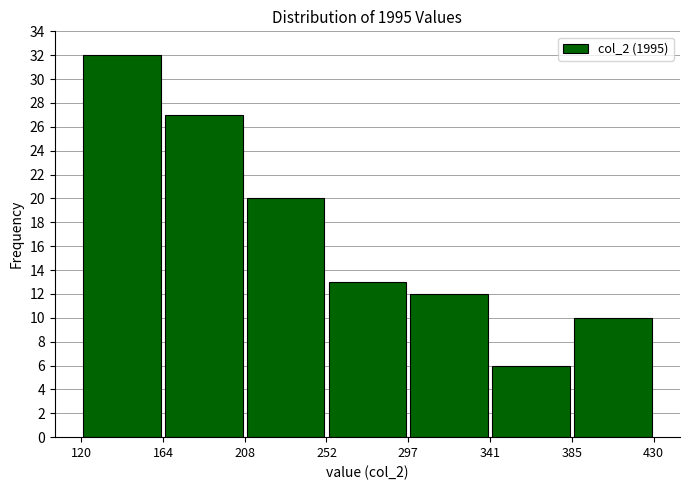

Over which range of the x-axis is the bar tallest?

120 to 164